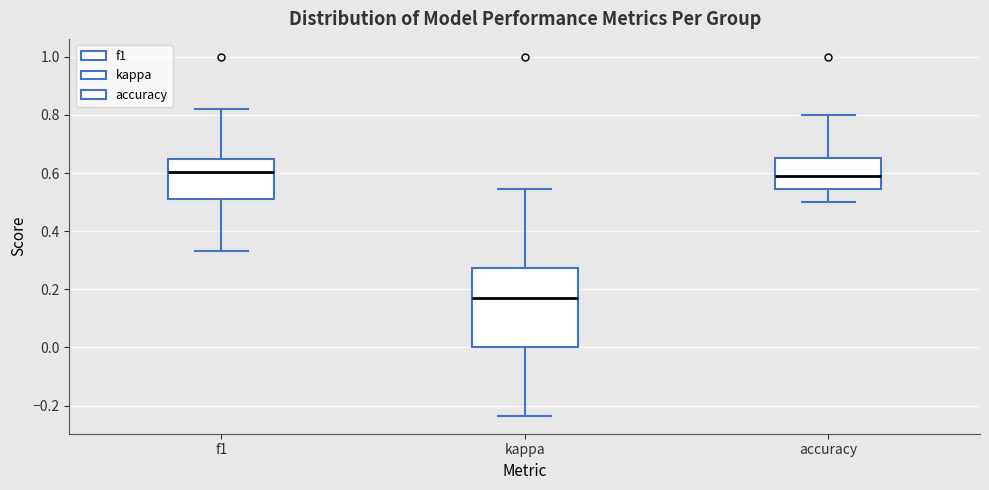

Reading left to right, read every box against the y-axis: the position of its median line, the range the box covers, and the ends of its whiskers. The values are not printed on the chart, so give them approximately, as read against the axis.

f1: median 0.60, box 0.52 to 0.64, whiskers 0.34 to 0.82
kappa: median 0.16, box 0.00 to 0.28, whiskers -0.24 to 0.54
accuracy: median 0.58, box 0.54 to 0.66, whiskers 0.50 to 0.80